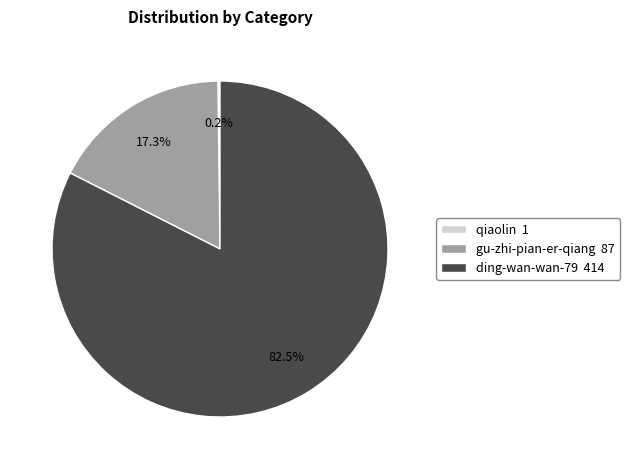

Which has a higher value, gu-zhi-pian-er-qiang 87 or ding-wan-wan-79 414?

ding-wan-wan-79 414